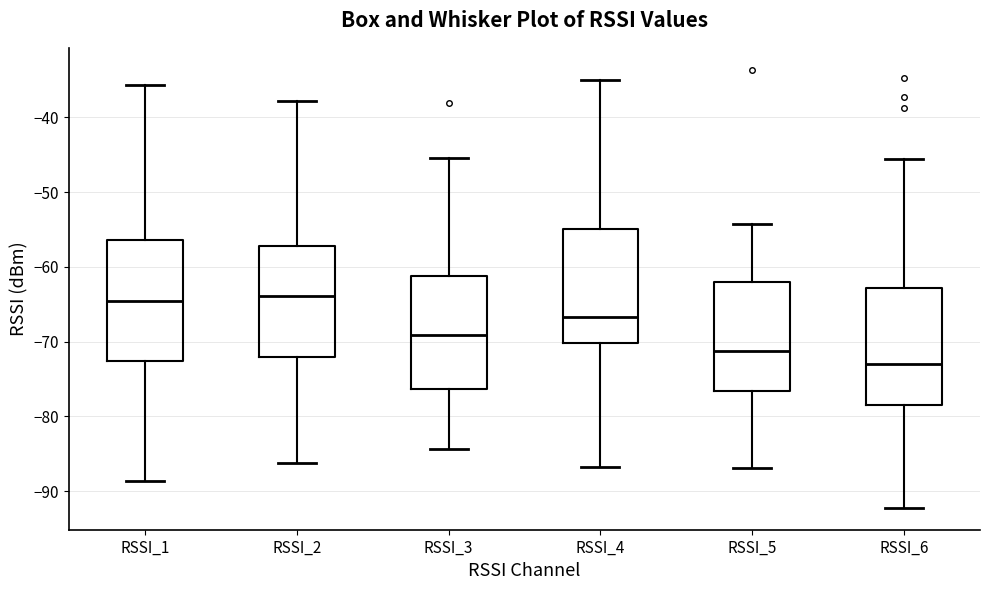

Reading left to right, read every box against the y-axis: the position of its median line, the range the box covers, and the ends of its whiskers. The values are not printed on the chart, so give them approximately, as read against the axis.

RSSI_1: median -65, box -73 to -56, whiskers -89 to -36
RSSI_2: median -64, box -72 to -57, whiskers -86 to -38
RSSI_3: median -69, box -76 to -61, whiskers -84 to -45
RSSI_4: median -67, box -70 to -55, whiskers -87 to -35
RSSI_5: median -71, box -77 to -62, whiskers -87 to -54
RSSI_6: median -73, box -78 to -63, whiskers -92 to -46